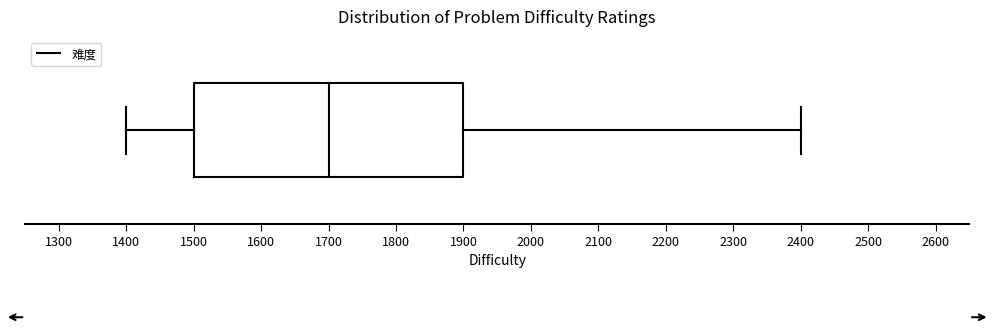

Where does the right whisker of the box end on the x-axis? The values are not printed on the chart, so give them approximately, as read against the axis.

2400